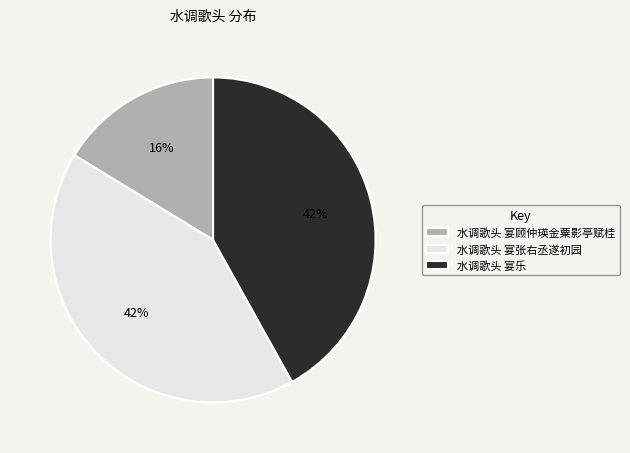

Does any single category account for the majority?

No